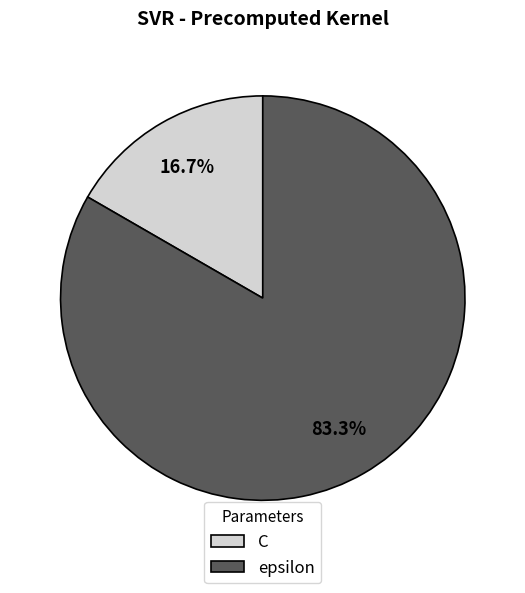

What is the smallest slice in the pie chart?

C